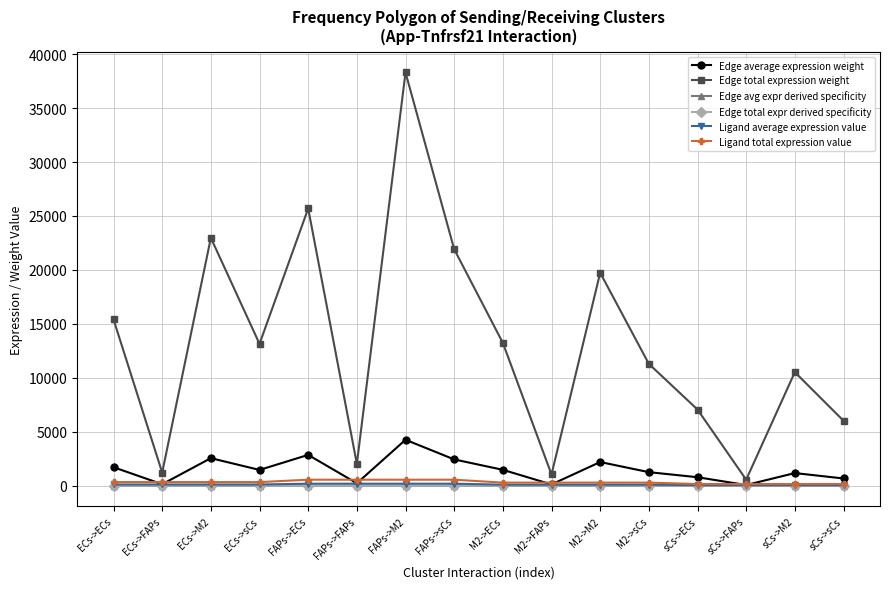

What is the label of the 4th point from the left?

ECs->sCs